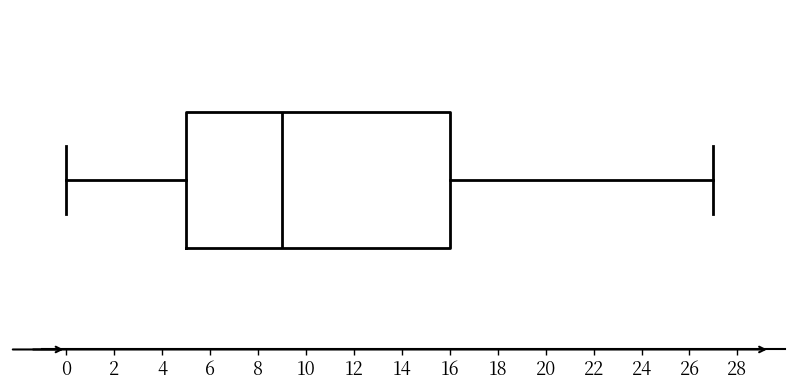

Transcribe this box plot: give where the median line is, the range the box spans, and where the two whiskers end, as read against the x-axis. The values are not printed on the chart, so give them approximately, as read against the axis.

median 9, box 5 to 16, whiskers 0 to 27